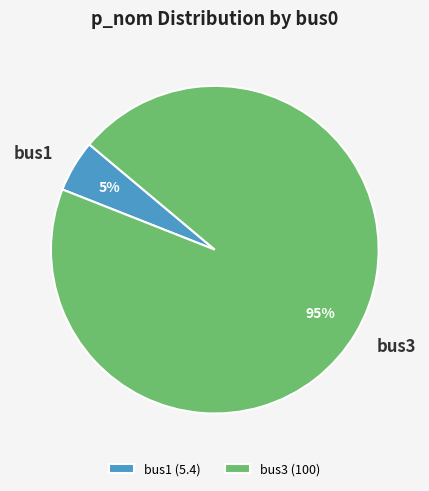

Between bus3 and bus1, which is larger?

bus3